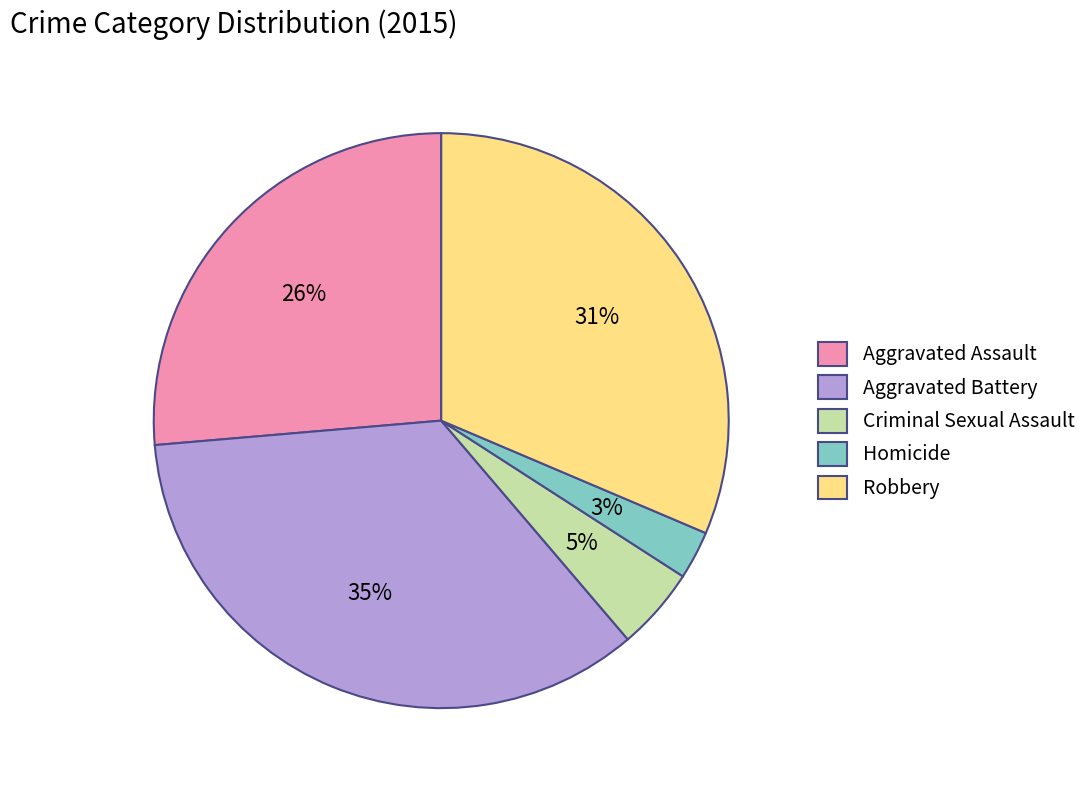

Which category has the biggest portion of the pie?

Aggravated Battery